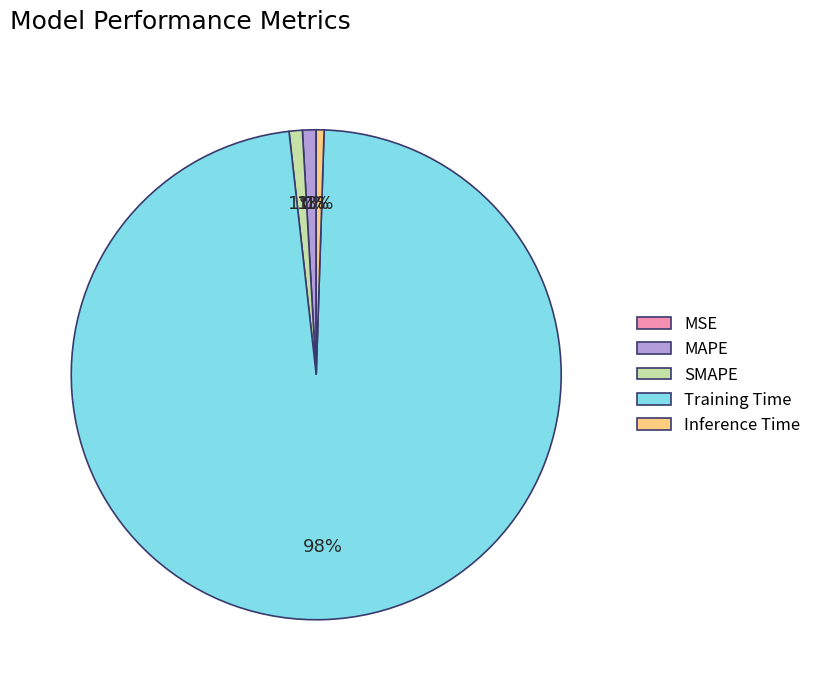

Do Inference Time and MAPE together represent more than half of the pie?

No